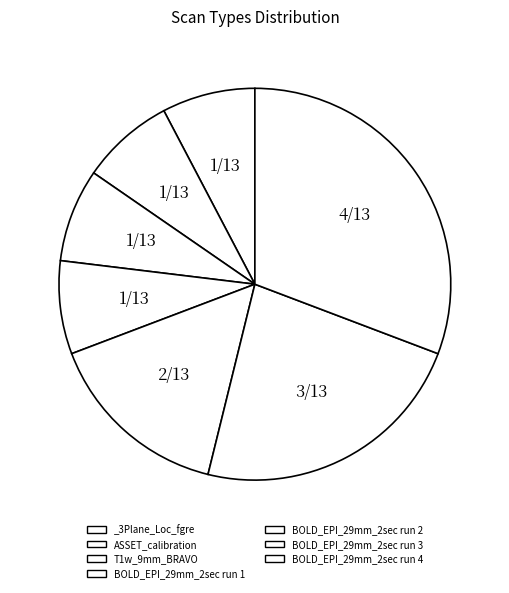

What is the smallest slice in the pie chart?

BOLD_EPI_29mm_2sec run 1